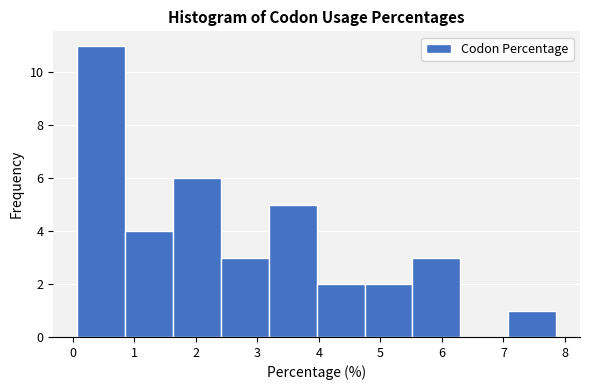

Over which range of the x-axis is the bar tallest?

0.1 to 0.8